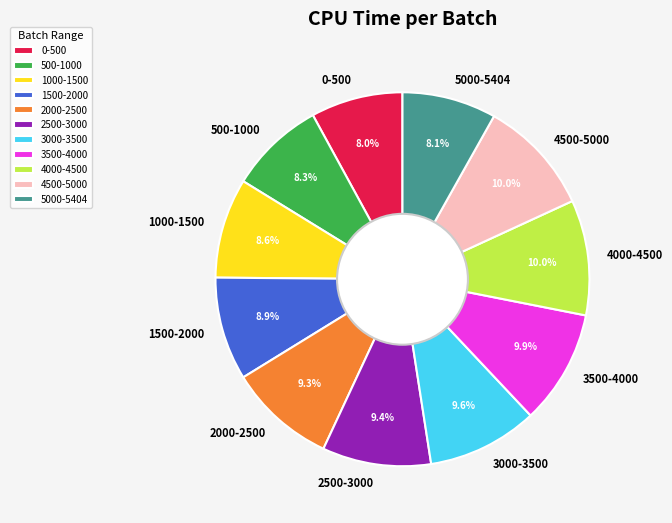

To the nearest percent, what is the difference between the largest and smallest slice percentages?

2%